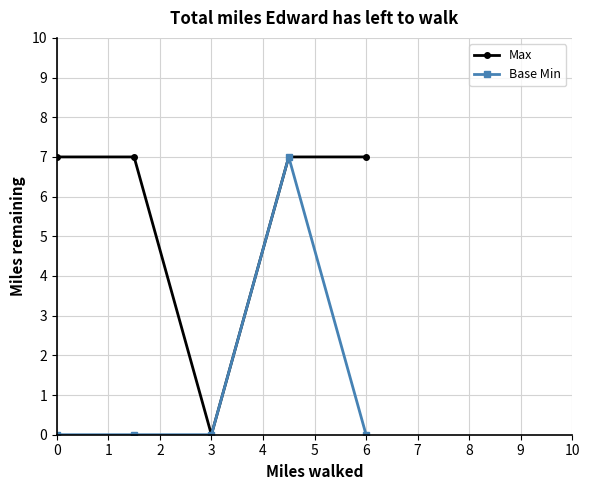

At how many categories does at least one series exceed 2?

4